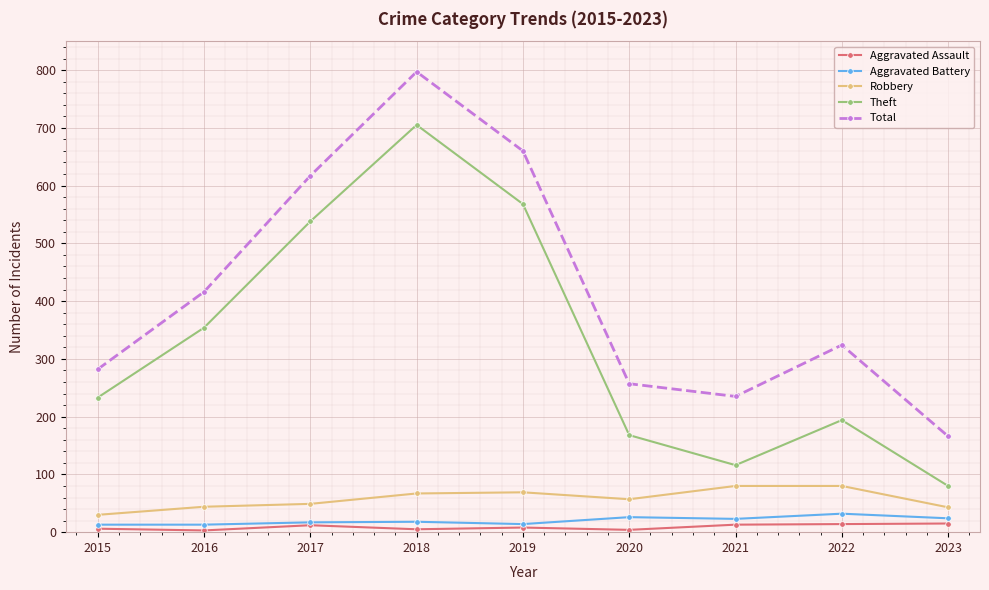

Between 2015 and 2020, which series saw the biggest shift?

Theft